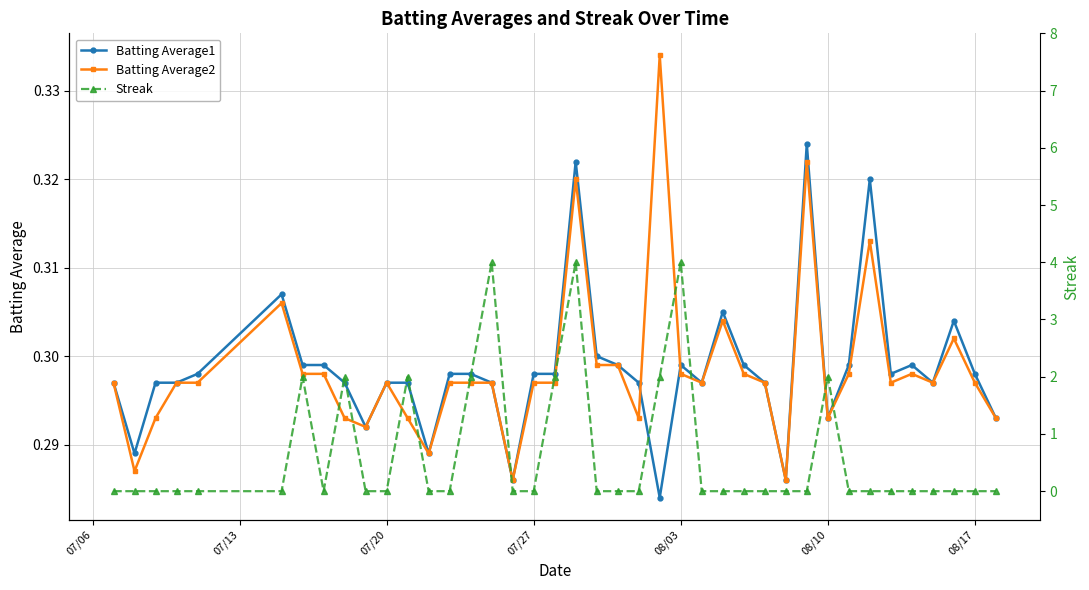

How many Batting Average2 values are between 0 and 1?

40